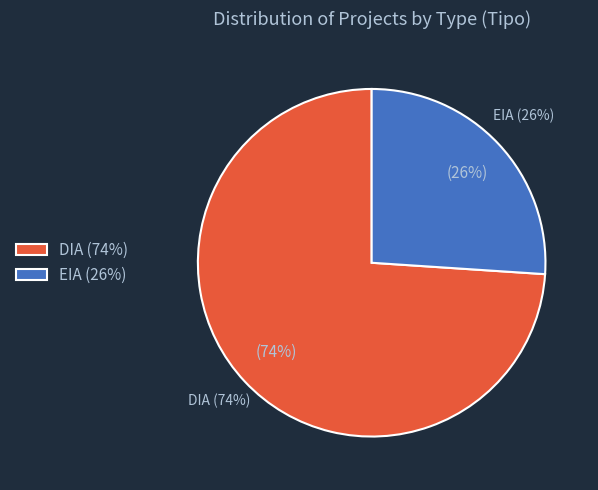

Which slice is the largest?

DIA